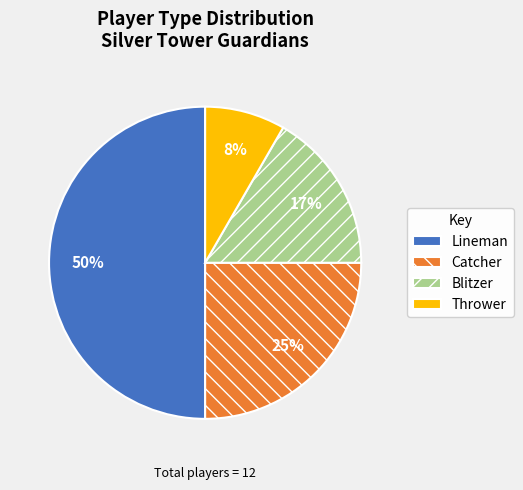

True or false: Thrower accounts for 19% of the total.

False